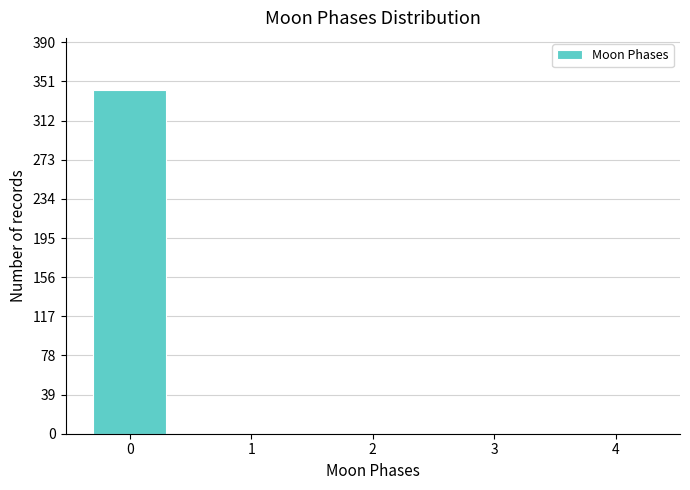

Reading left to right, extract all data points from this chart.

0=343	1=0	2=0	3=0	4=0